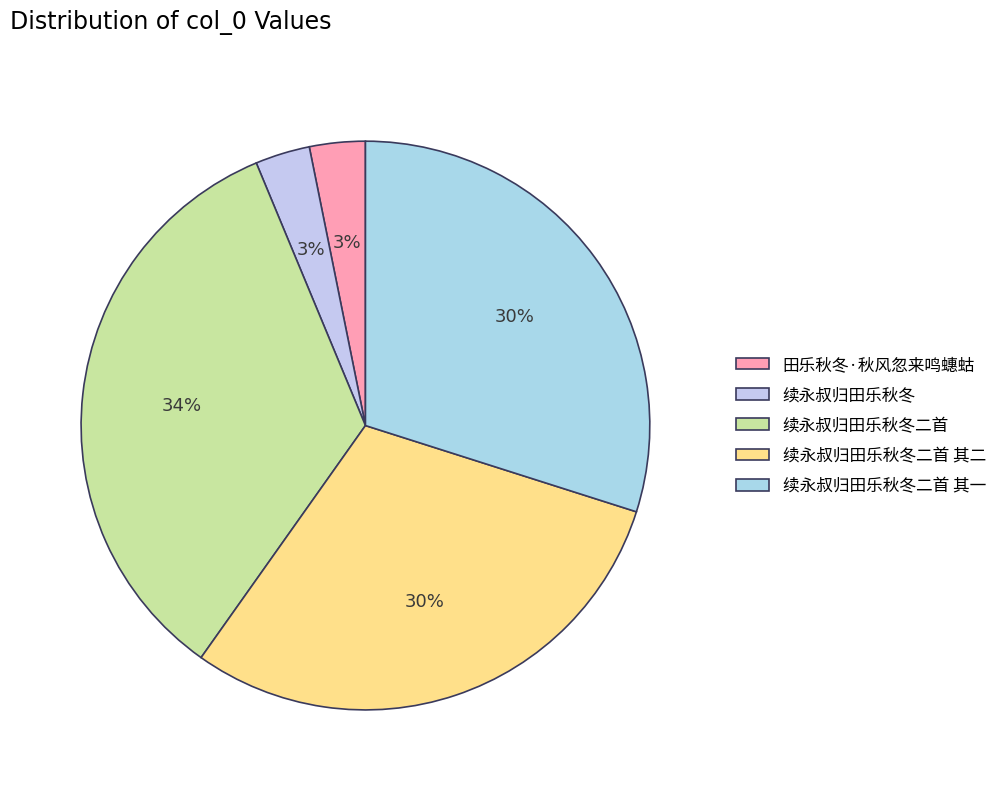

Does 续永叔归田乐秋冬二首 其二 account for over 50% of the chart?

No